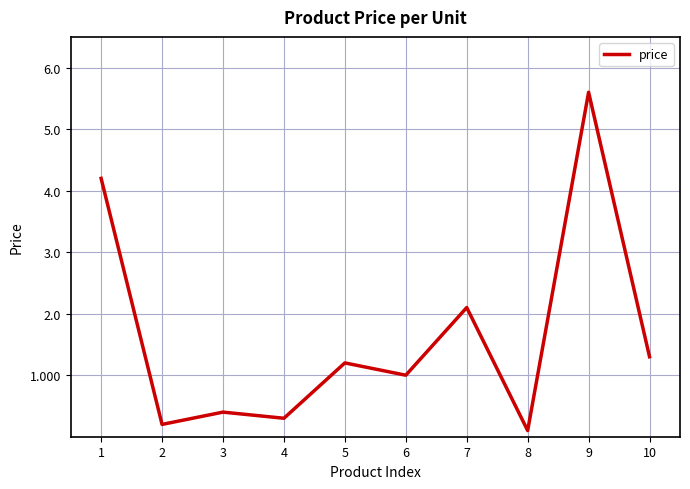

Is it true that the value at 6 is 1.0?

True